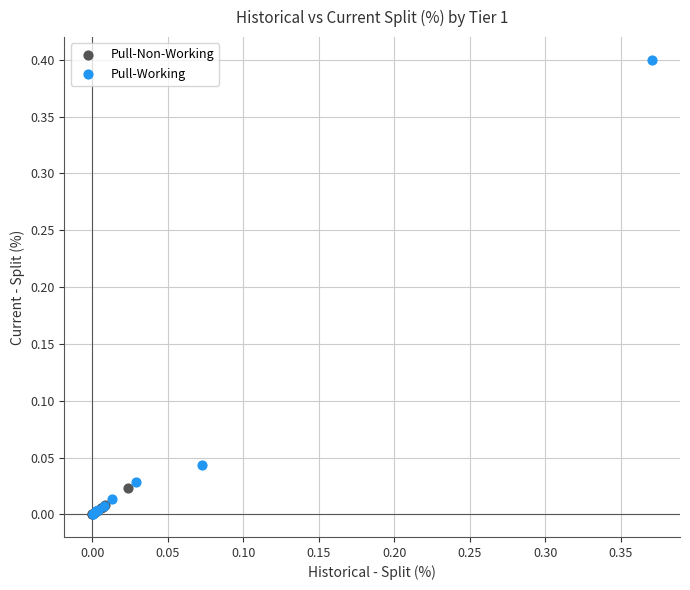

Which series contains the highest Y value?

Pull-Working